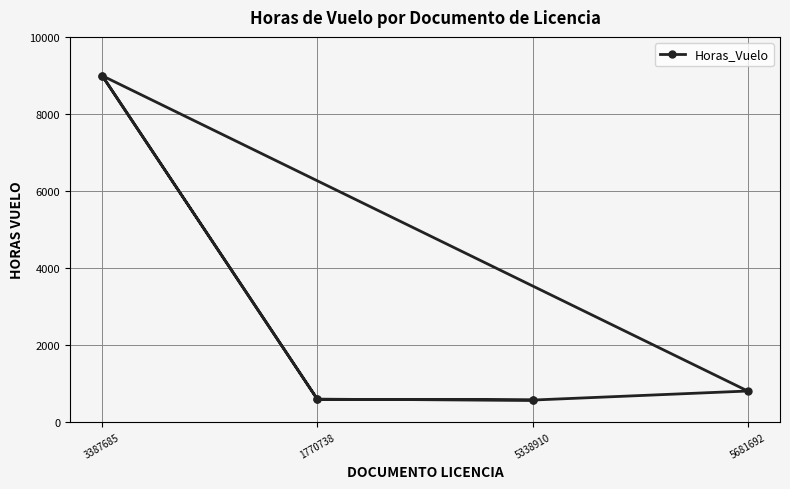

The chart shows a value of 803 at 5681692. True or false?

True